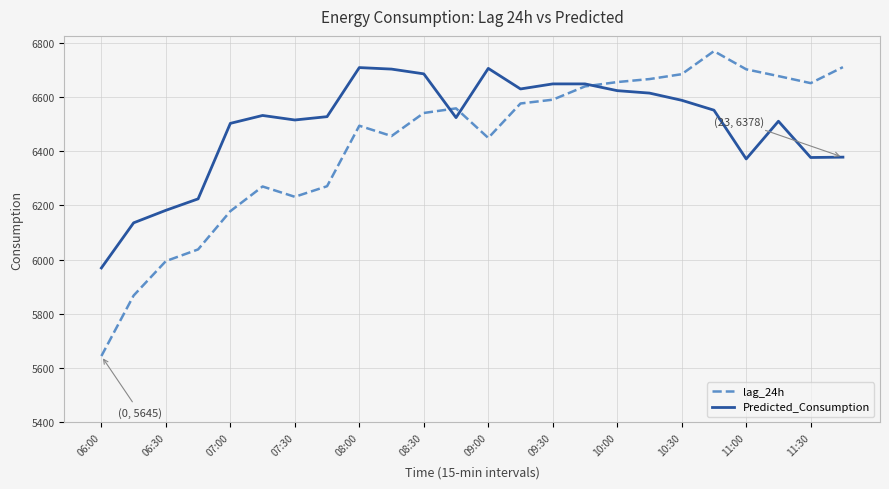

Which series has the largest total across all categories?

Predicted_Consumption